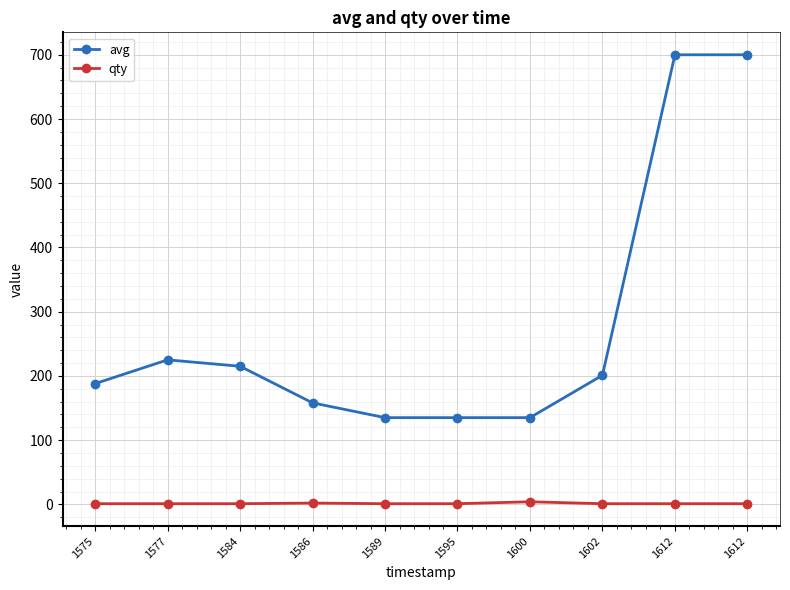

What are all the series names shown in the legend?

avg, qty